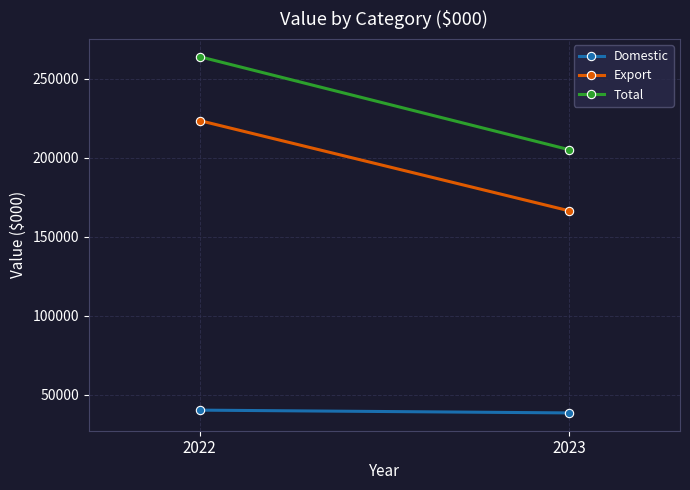

Is the value of Export at 2022 greater than the value of Domestic at 2022?

Yes